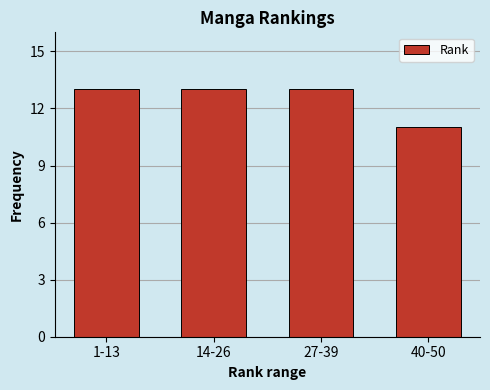

Reading left to right, extract all data points from this chart.

1-13=13	14-26=13	27-39=13	40-50=11